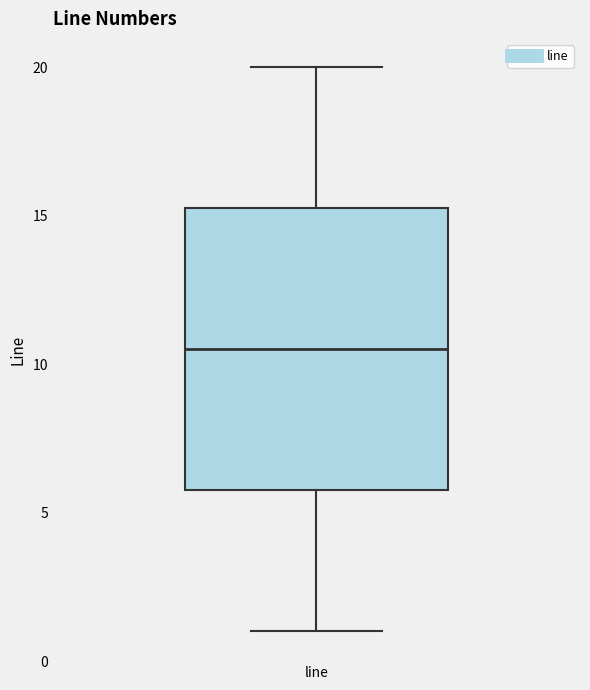

Transcribe this box plot: give where the median line is, the range the box spans, and where the two whiskers end, as read against the y-axis. The values are not printed on the chart, so give them approximately, as read against the axis.

median 10.5, box 6.0 to 15.5, whiskers 1.0 to 20.0